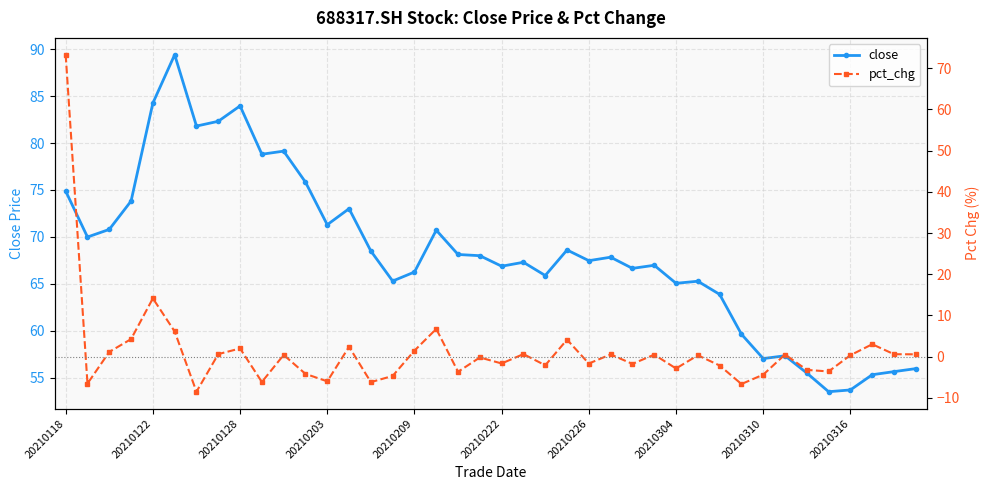

The value of close at 20210128 is 35.7. True or false?

False